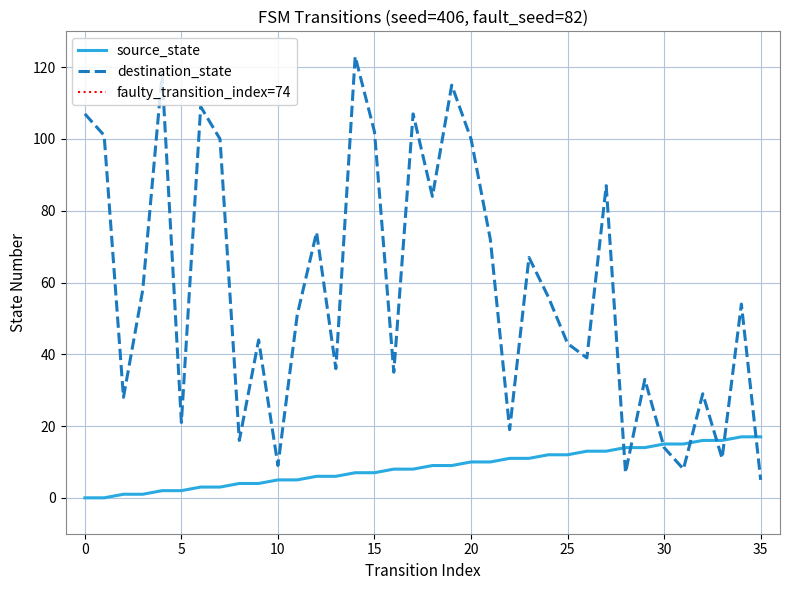

At which category does destination_state reach its first local valley?

2